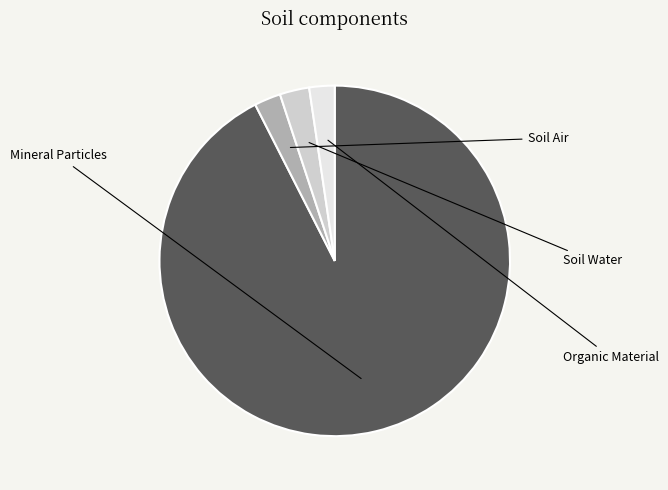

Does any single category account for the majority?

Yes